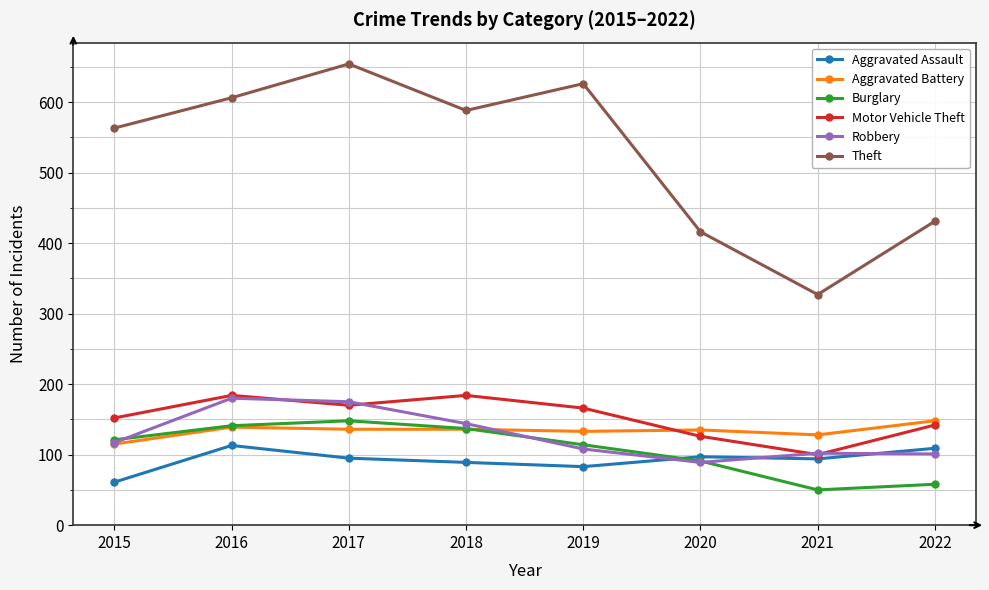

At which category does the chart reach its minimum across all series?

2021